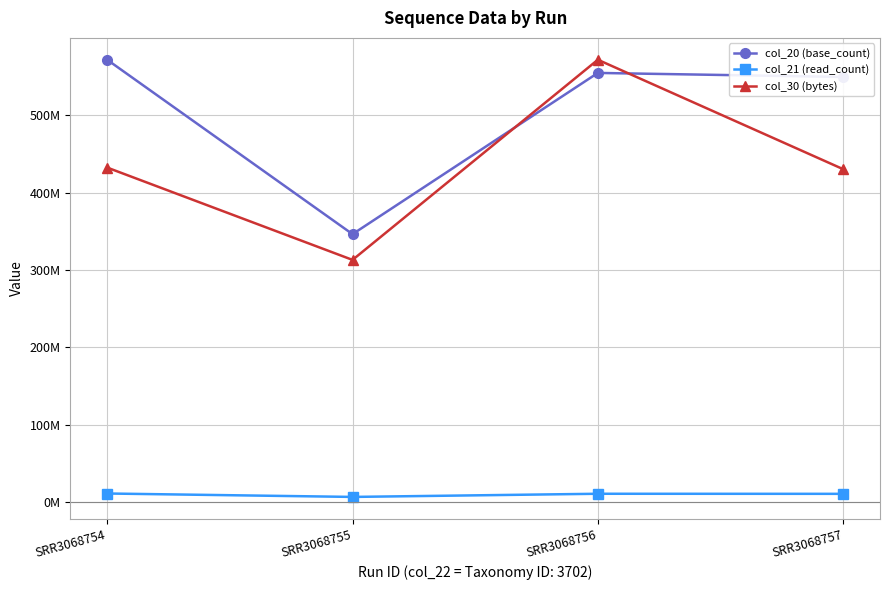

What is the value of the col_21 (read_count) point at the 1st from the left?

11209354